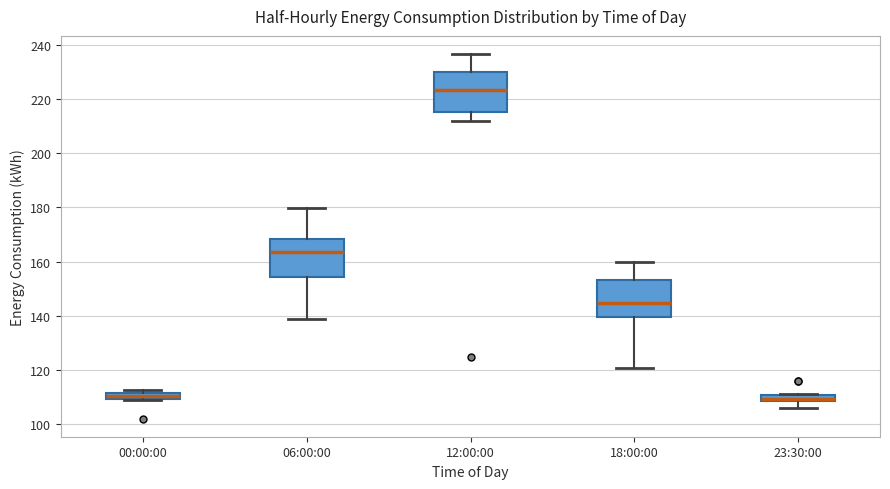

Where is the lower edge of the box for 18:00:00 on the y-axis? The values are not printed on the chart, so give them approximately, as read against the axis.

140